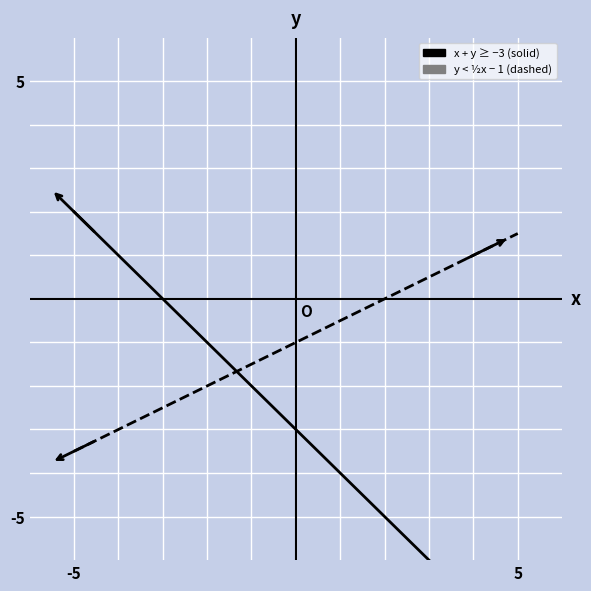

Which has a higher value, 3 or 6?

6